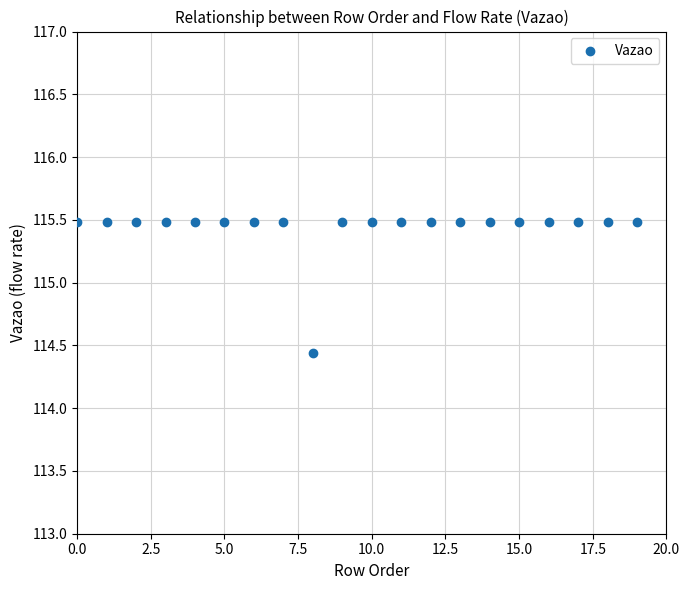

What Y value in the scatter plot is closest to 114?

114.4